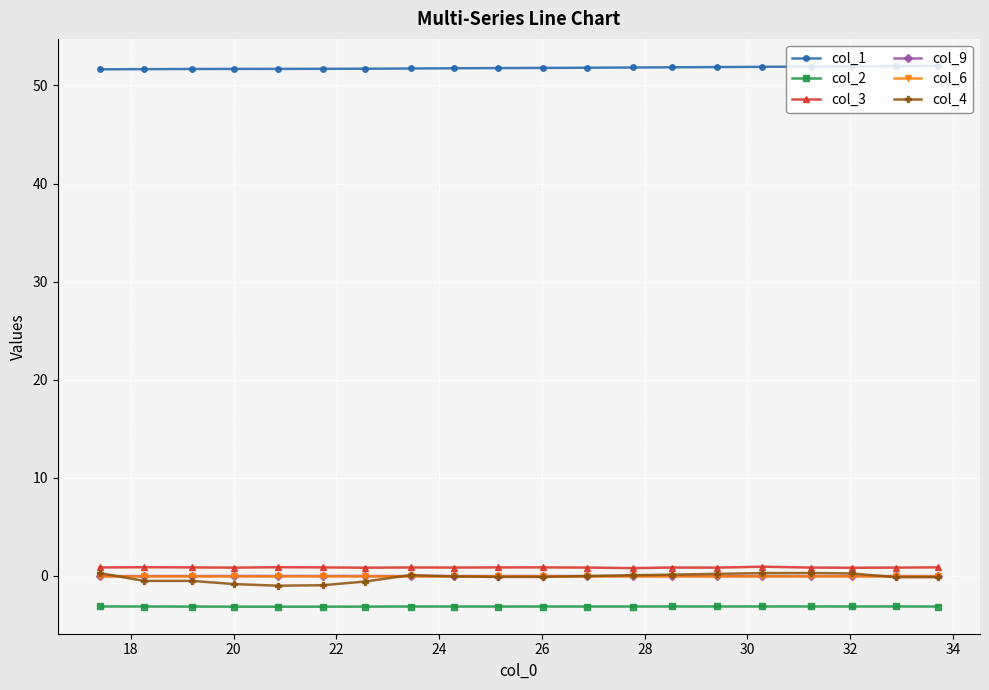

Which series has the largest range (max minus min)?

col_4